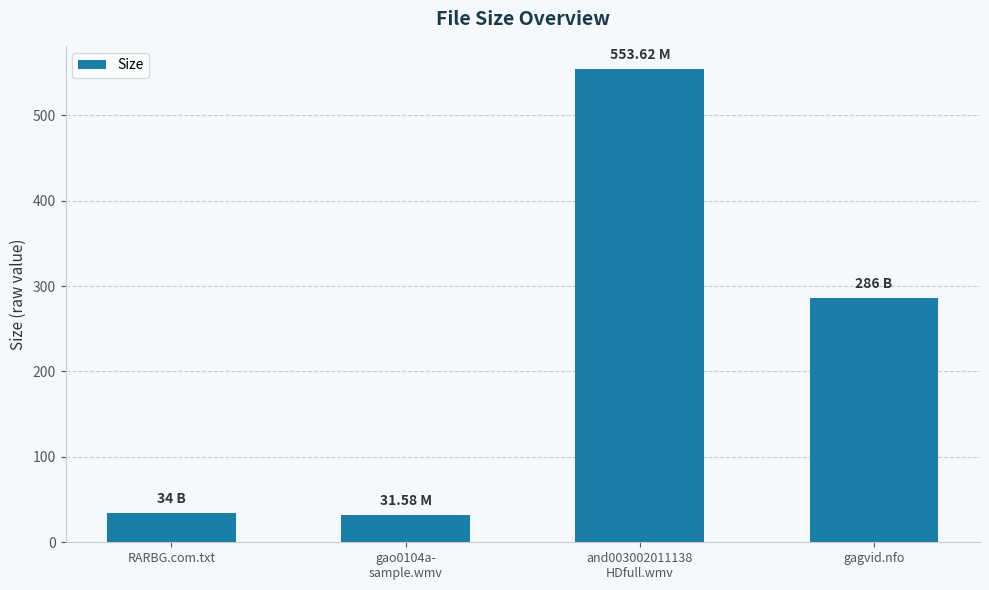

Is it true that the value at gao0104a-
sample.wmv is 31.6?

True